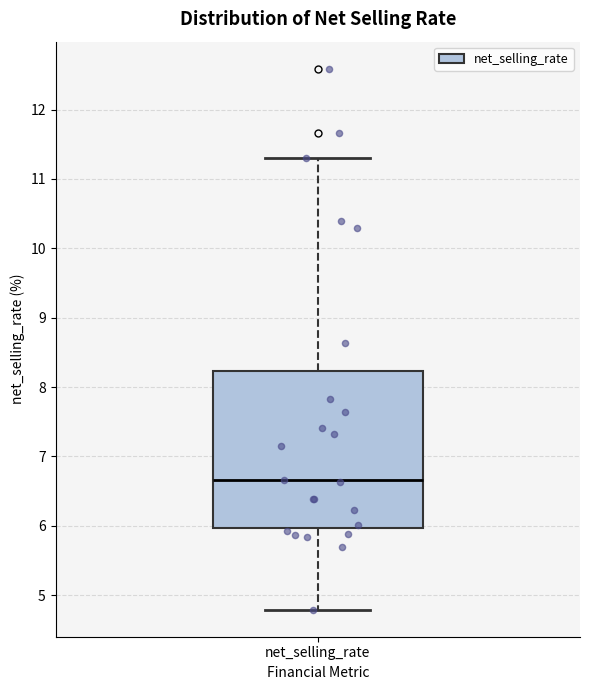

Read this box plot against the y-axis: the position of the median line, the range covered by the box, and the ends of both whiskers. The values are not printed on the chart, so give them approximately, as read against the axis.

median 6.7, box 6.0 to 8.2, whiskers 4.8 to 11.3